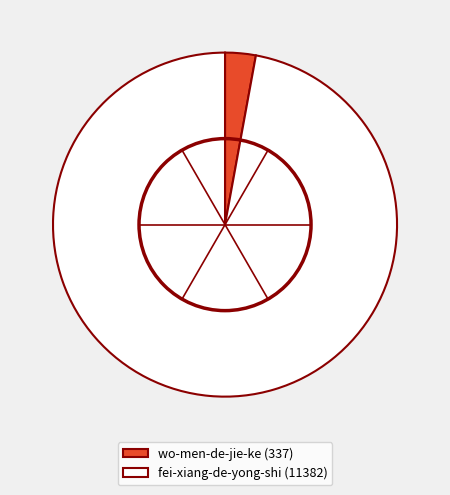

What is the majority slice?

fei-xiang-de-yong-shi